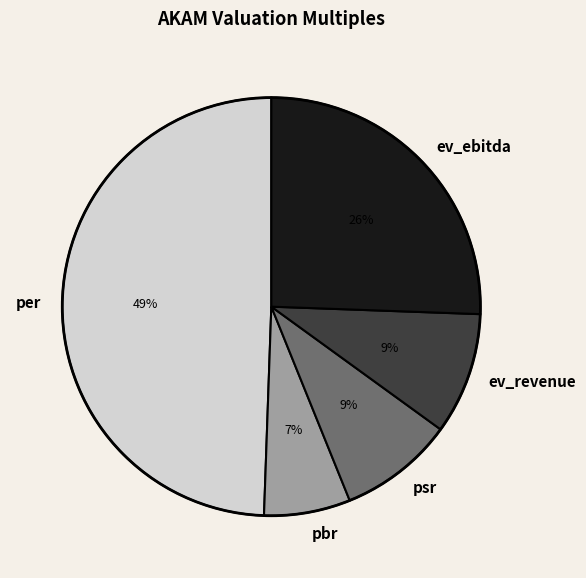

To the nearest percent, what is the combined percentage of ev_ebitda and per?

75%